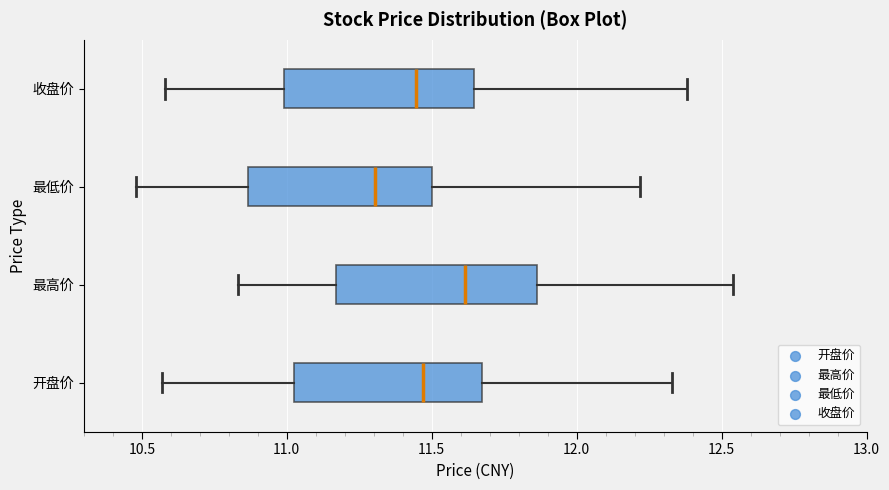

Reading bottom to top, transcribe this box plot: for each box, give where its median line is, the range the box spans, and where its two whiskers end, as read against the x-axis. The values are not printed on the chart, so give them approximately, as read against the axis.

开盘价: median 11.45, box 11.05 to 11.65, whiskers 10.55 to 12.35
最高价: median 11.60, box 11.15 to 11.85, whiskers 10.85 to 12.55
最低价: median 11.30, box 10.85 to 11.50, whiskers 10.50 to 12.20
收盘价: median 11.45, box 11.00 to 11.65, whiskers 10.60 to 12.40